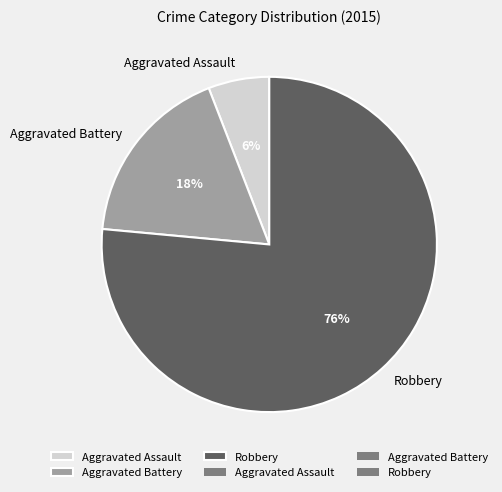

To the nearest percent, what is the average slice percentage?

33%